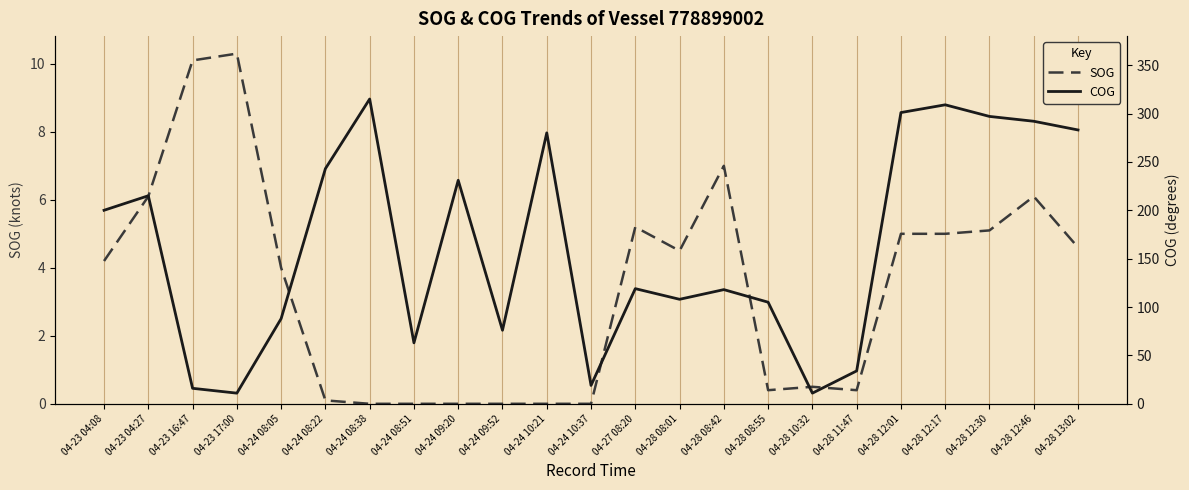

List the series in order of their overall mean, highest first.

COG, SOG